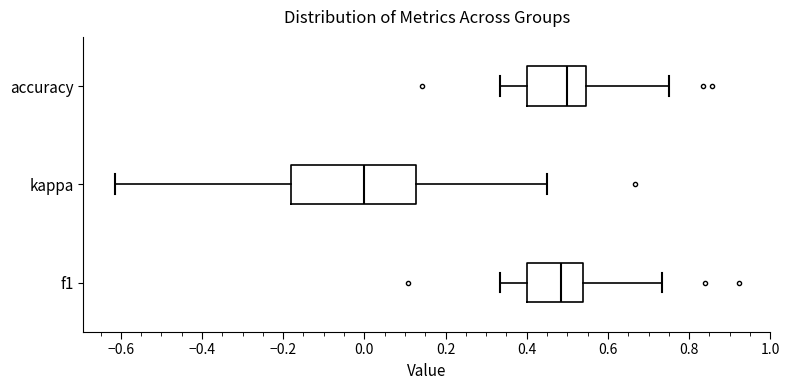

Comparing the boxes themselves (not the whiskers), which one is the widest?

kappa